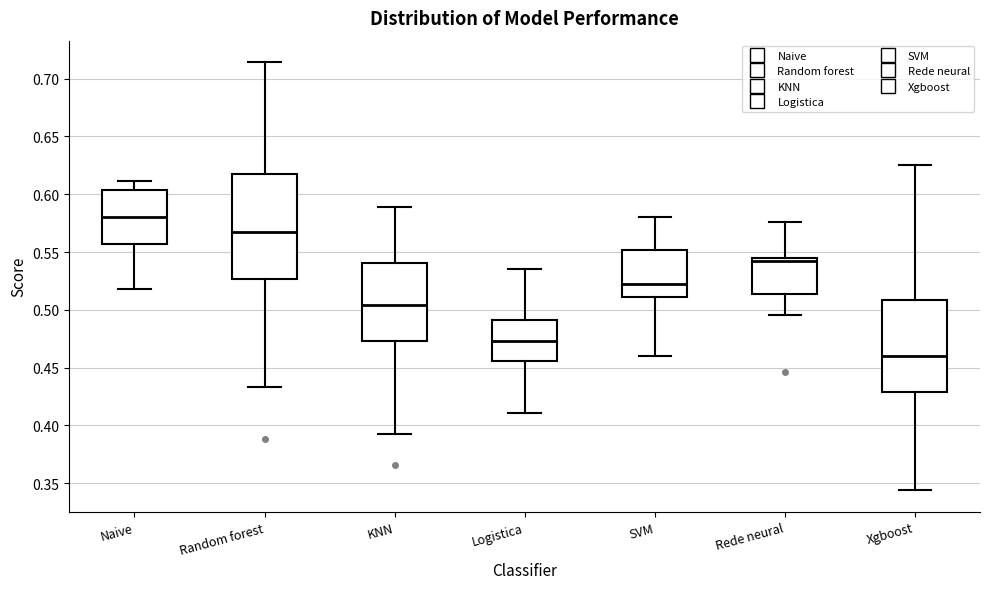

Where does the lower whisker of the box for Rede neural end on the y-axis? The values are not printed on the chart, so give them approximately, as read against the axis.

0.495